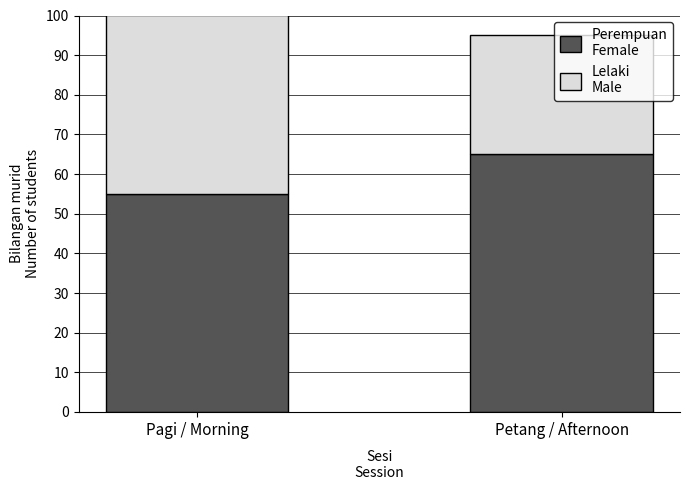

At which category is the sum across all series the highest?

Pagi / Morning